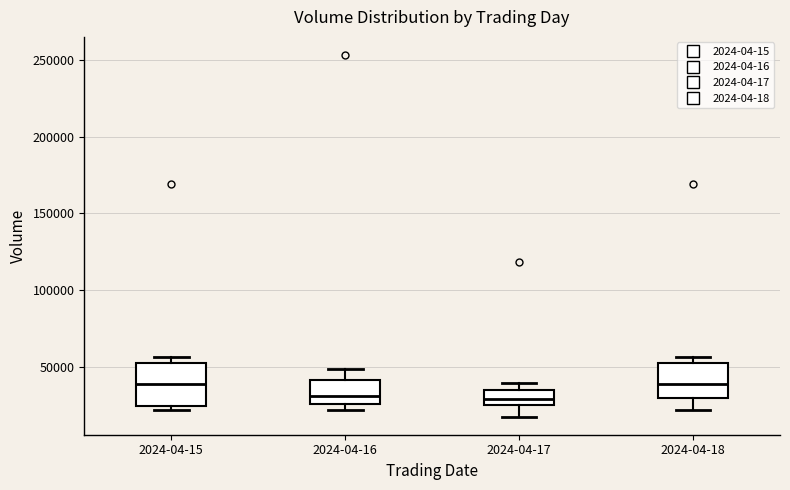

Reading left to right, read every box against the y-axis: the position of its median line, the range the box covers, and the ends of its whiskers. The values are not printed on the chart, so give them approximately, as read against the axis.

2024-04-15: median 40000, box 25000 to 50000, whiskers 20000 to 55000
2024-04-16: median 30000, box 25000 to 40000, whiskers 20000 to 50000
2024-04-17: median 30000, box 25000 to 35000, whiskers 15000 to 40000
2024-04-18: median 40000, box 30000 to 50000, whiskers 20000 to 55000